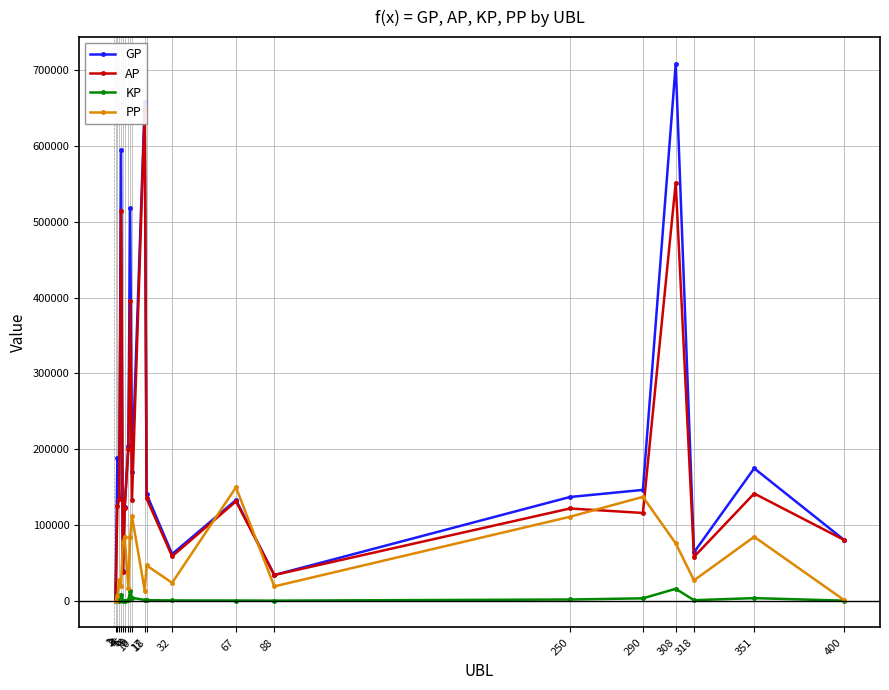

What is the maximum value shown in the chart?

708470.0